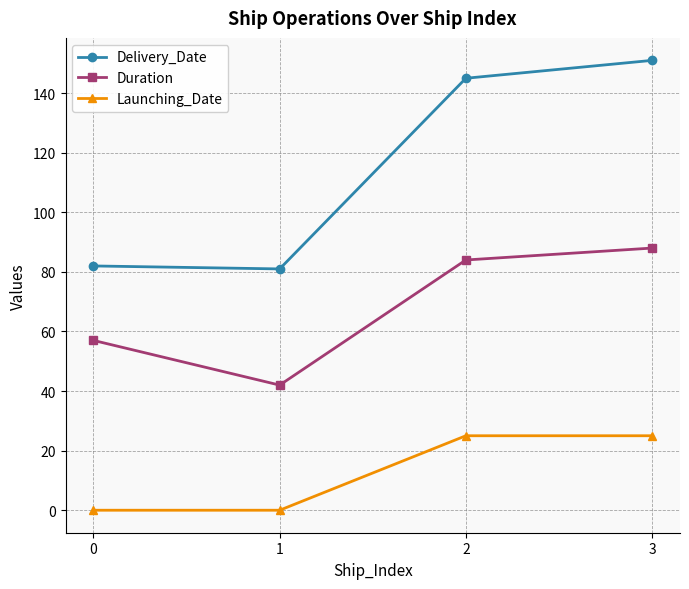

Rank the series by their maximum value, from highest to lowest.

Delivery_Date, Duration, Launching_Date